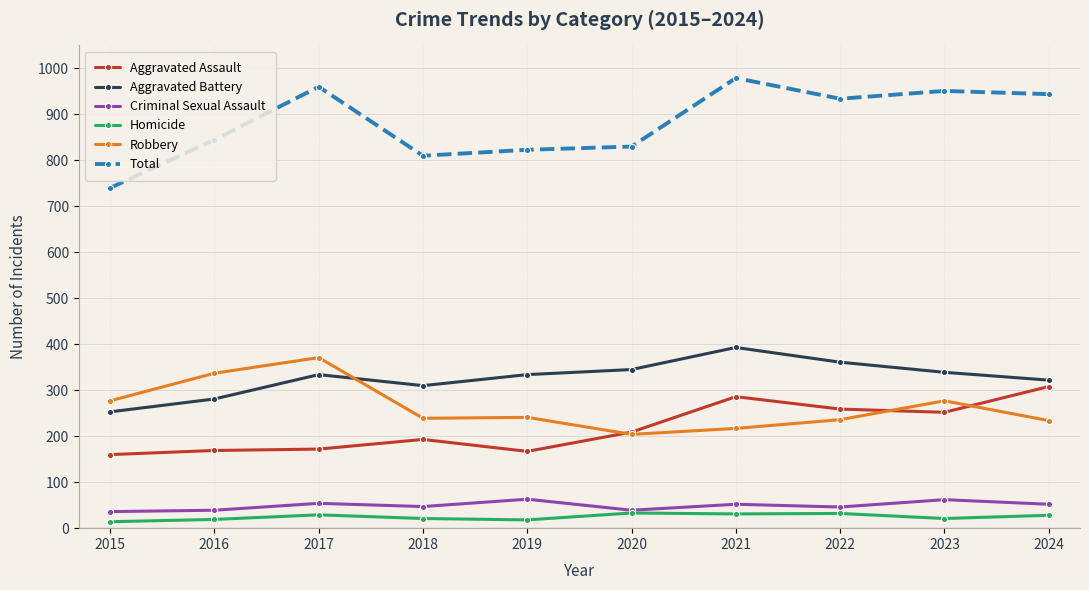

True or false: Homicide and Aggravated Battery intersect in this chart.

False